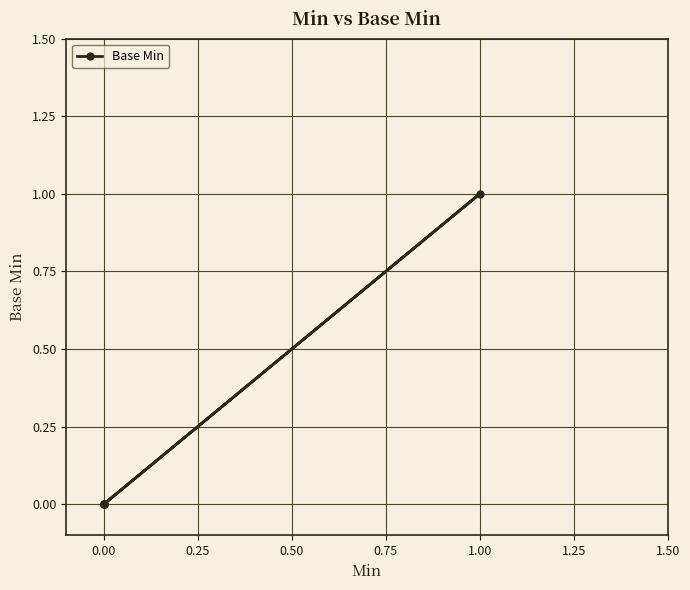

True or false: the data shows 0 at 0.00.

True